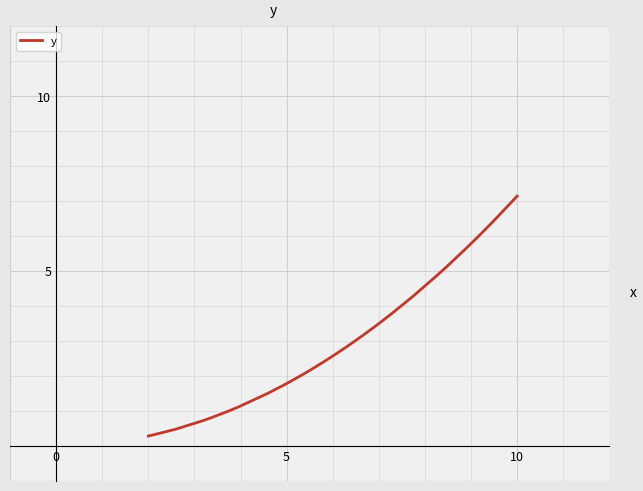

What is the maximum value shown in the chart?

7.1